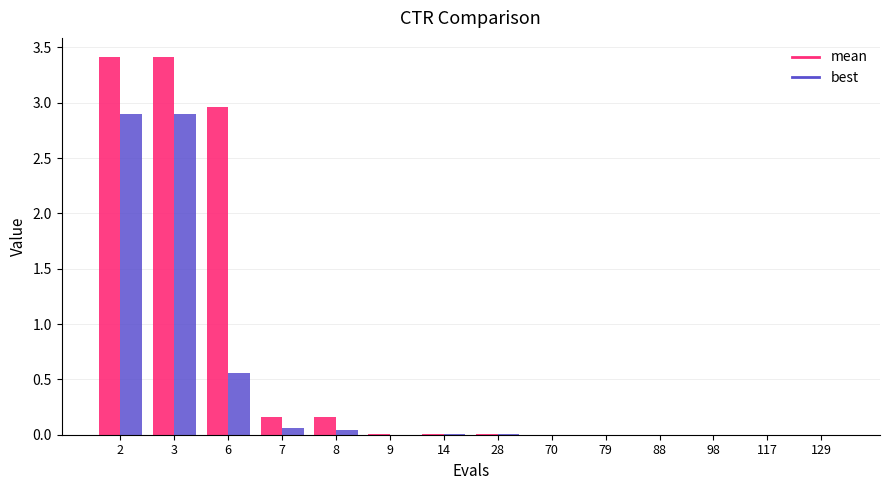

What is the average value of the best series?

0.5